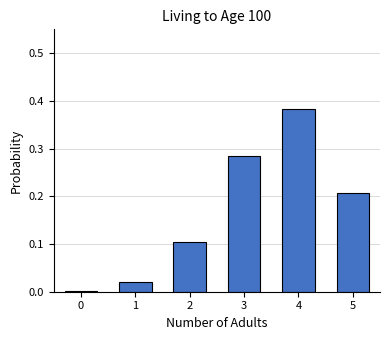

At which category does the chart reach its peak across all series?

4